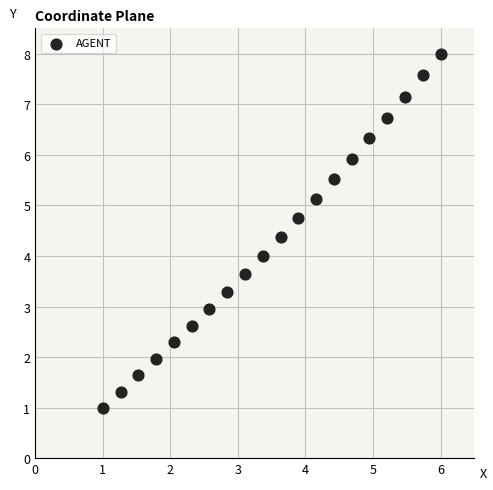

What is the range of X values (max minus min)?

5.0